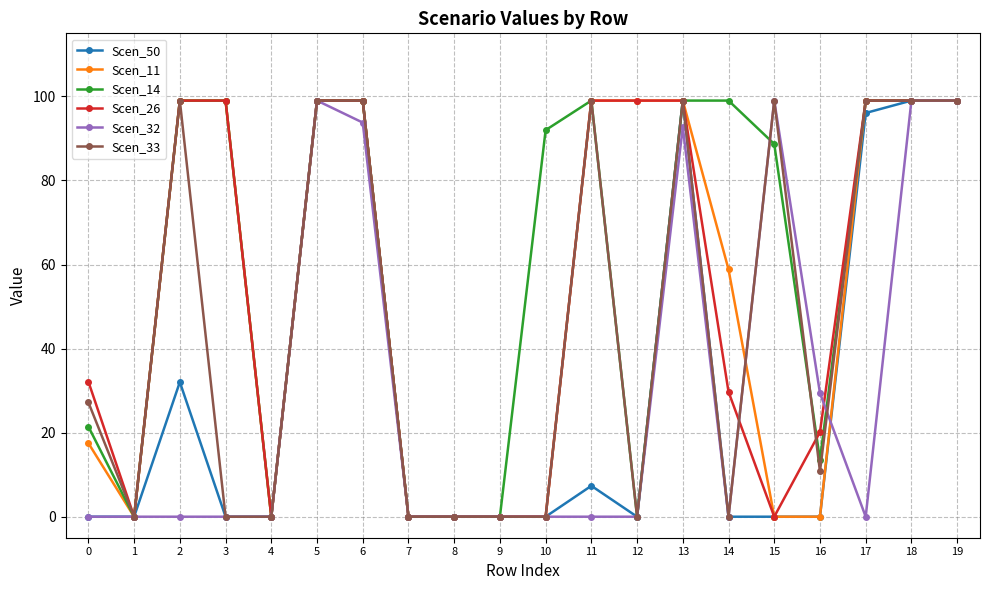

At which label is Scen_32 closest to 49?

16